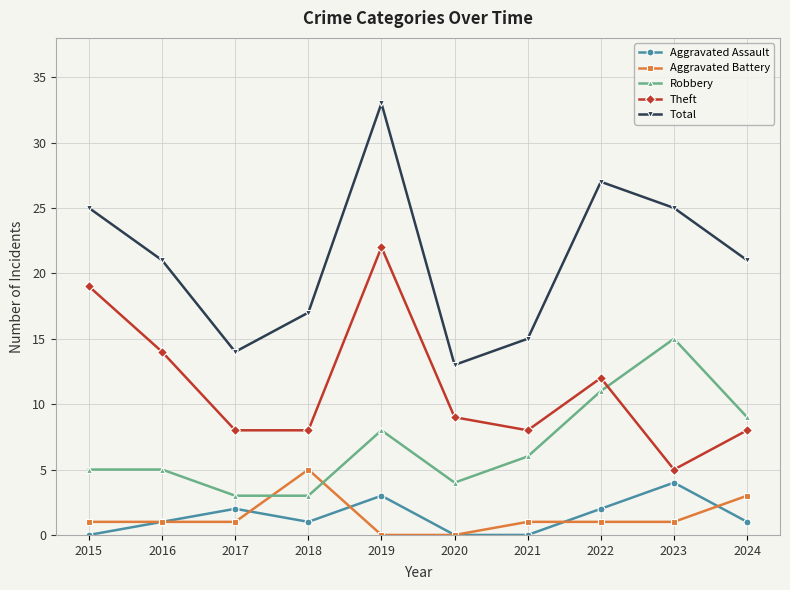

True or false: Robbery has a value of 3 at 2018.

True